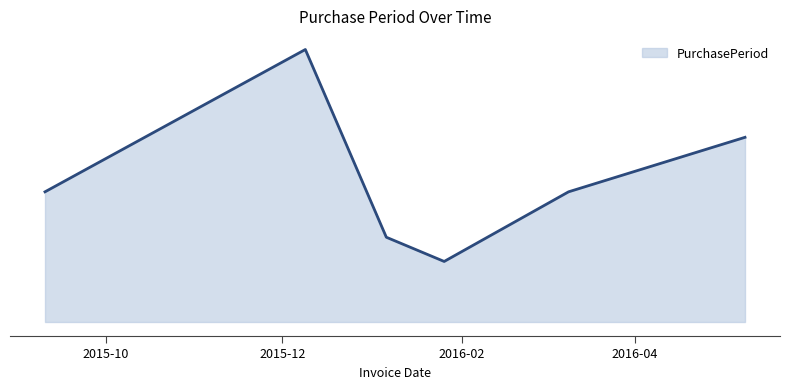

Reading left to right, transcribe all the data shown in this chart.

2015-09-10=43	2015-12-09=90	2016-01-06=28	2016-01-26=20	2016-03-09=43	2016-05-09=61